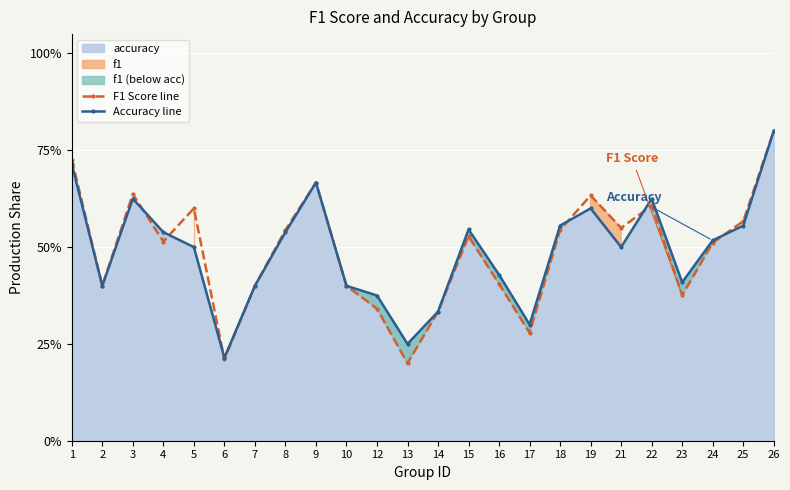

True or false: F1 Score line has a value of 0.4 at 9.

False